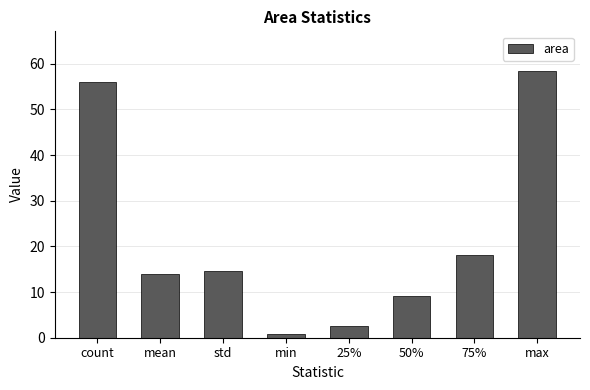

Reading left to right, what are all the values shown in this chart?

56.0	14.0	14.6	0.9	2.5	9.1	18.1	58.3